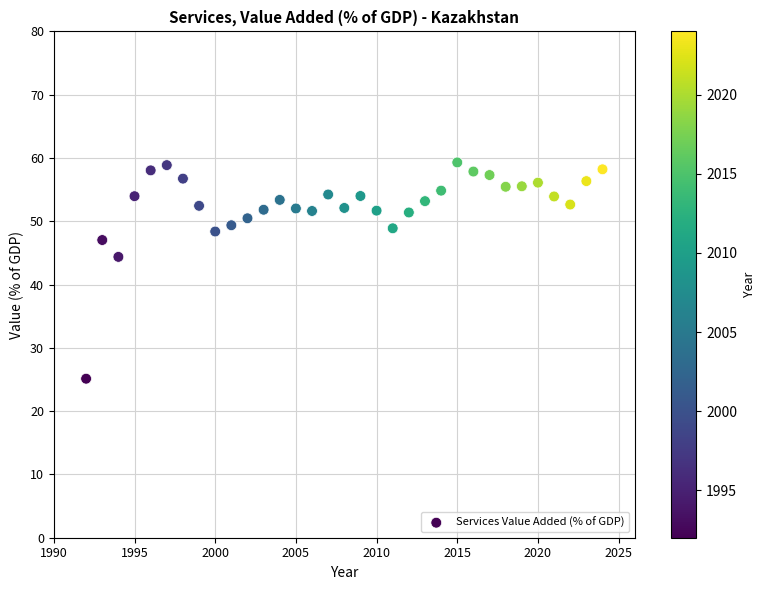

What Y value in the scatter plot is closest to 42?

44.4